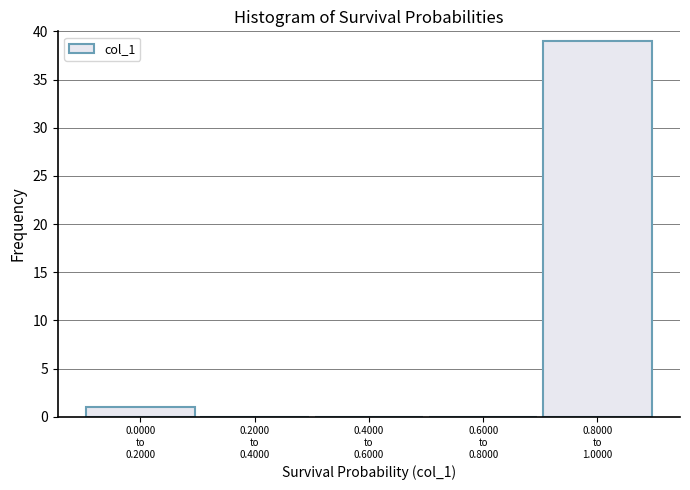

What is the greatest value displayed?

39